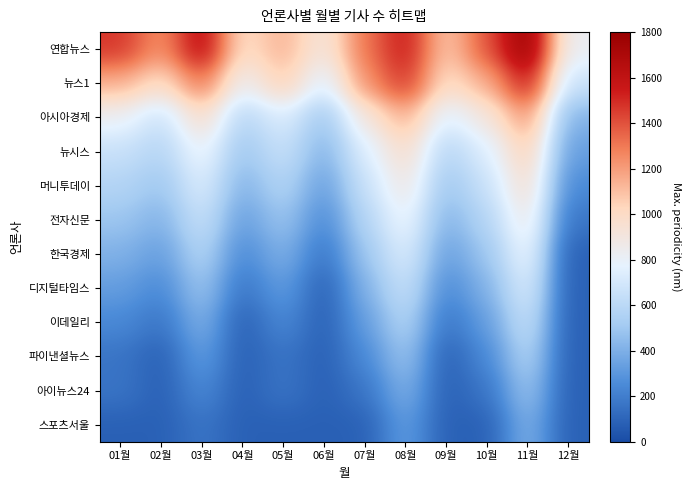

List the series in order of their peak value, highest first.

연합뉴스, 뉴스1, 아시아경제, 뉴시스, 머니투데이, 전자신문, 한국경제, 디지털타임스, 이데일리, 파이낸셜뉴스, 아이뉴스24, 스포츠서울